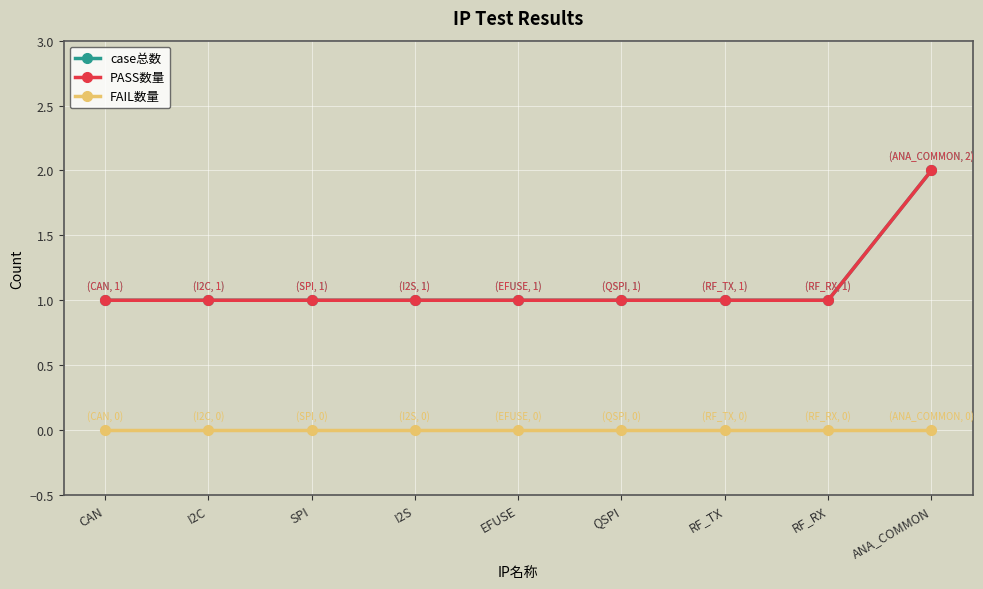

Is this an area chart (filled region under the line)?

No